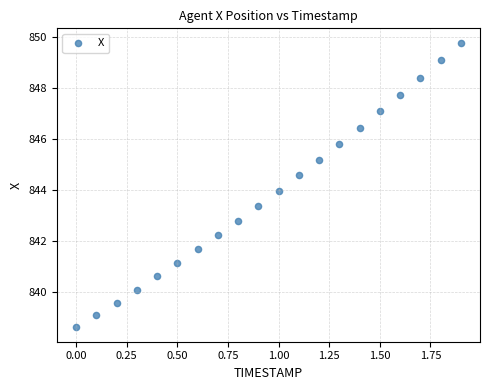

What is the range of Y values (max minus min)?

11.2